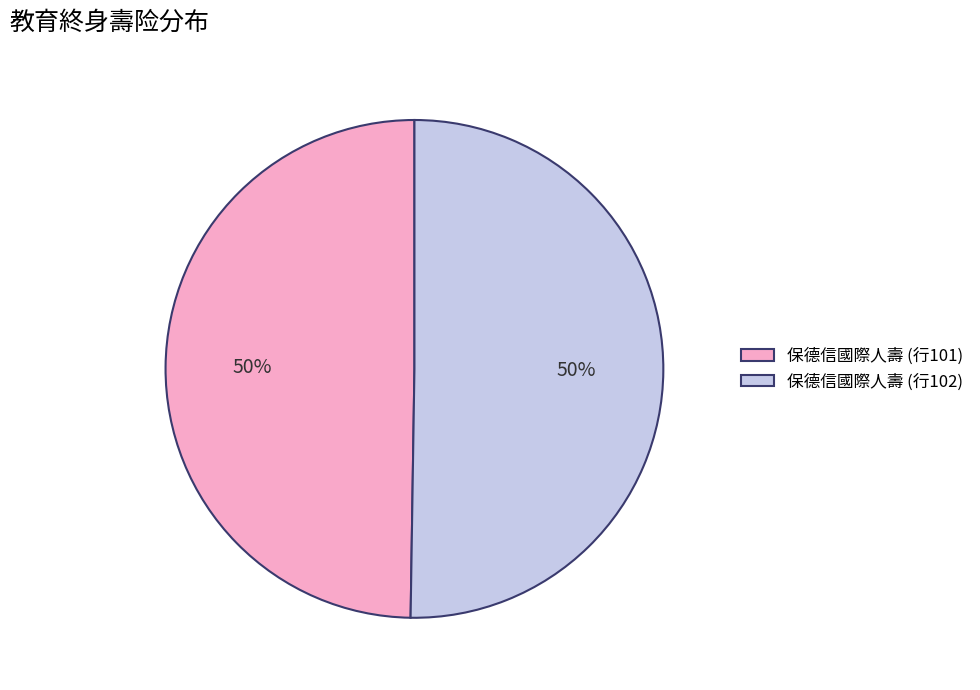

What percentage is the 保德信國際人壽 (行101) slice, to the nearest percent?

50%